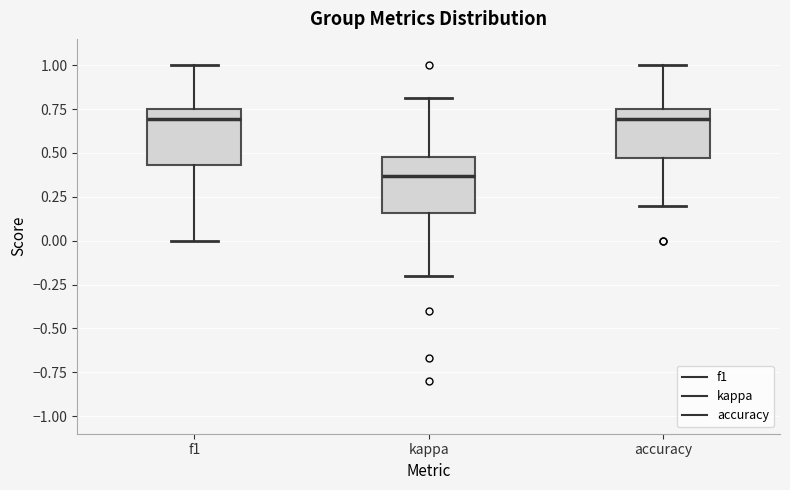

Where does the upper whisker of the box for kappa end on the y-axis? The values are not printed on the chart, so give them approximately, as read against the axis.

0.80